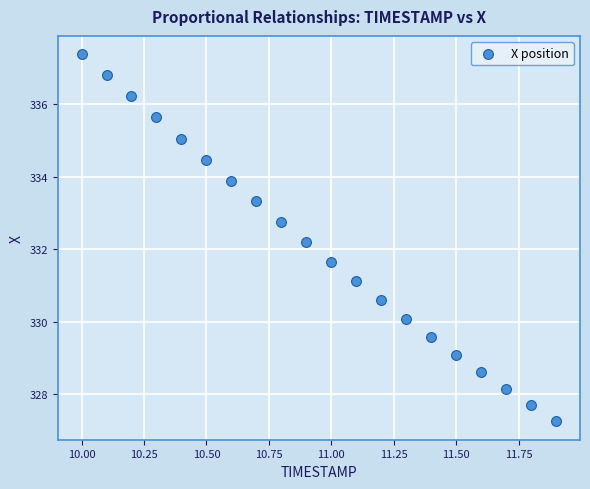

What Y value in the scatter plot is closest to 332?

332.2